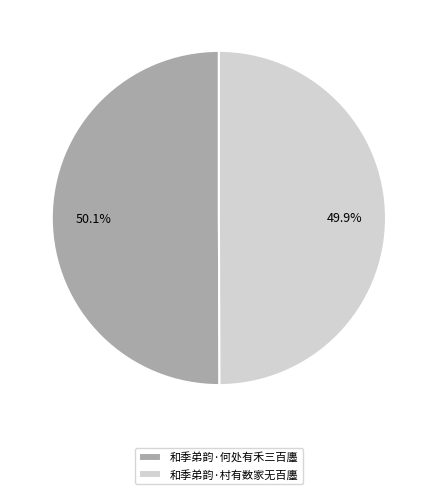

True or false: 和季弟韵·村有数家无百廛 accounts for 39% of the total.

False